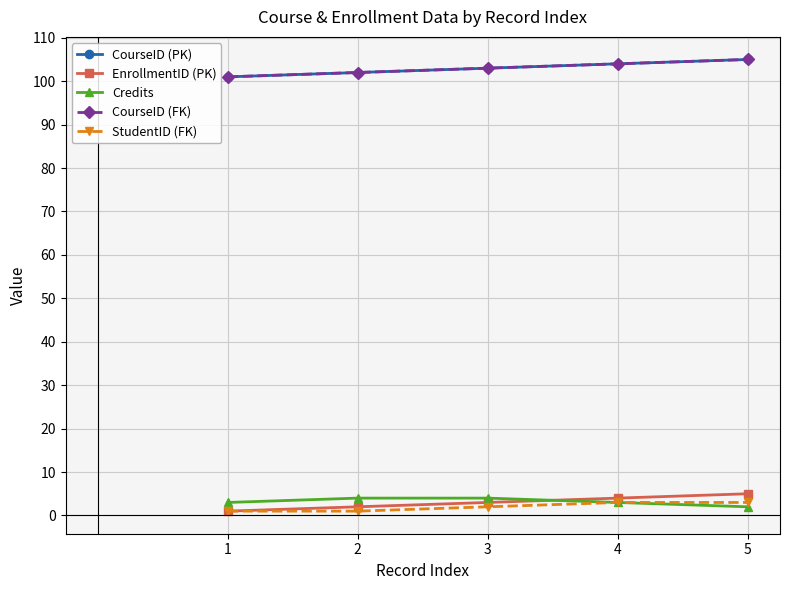

Does the chart have visible grid lines?

Yes